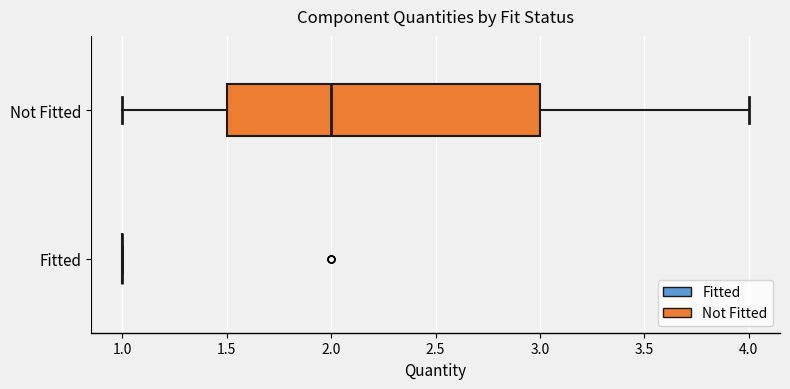

Reading bottom to top, read every box against the x-axis: the position of its median line, the range the box covers, and the ends of its whiskers. The values are not printed on the chart, so give them approximately, as read against the axis.

Fitted: box collapsed to a line at 1.0, whiskers 1.0 to 1.0
Not Fitted: median 2.0, box 1.5 to 3.0, whiskers 1.0 to 4.0